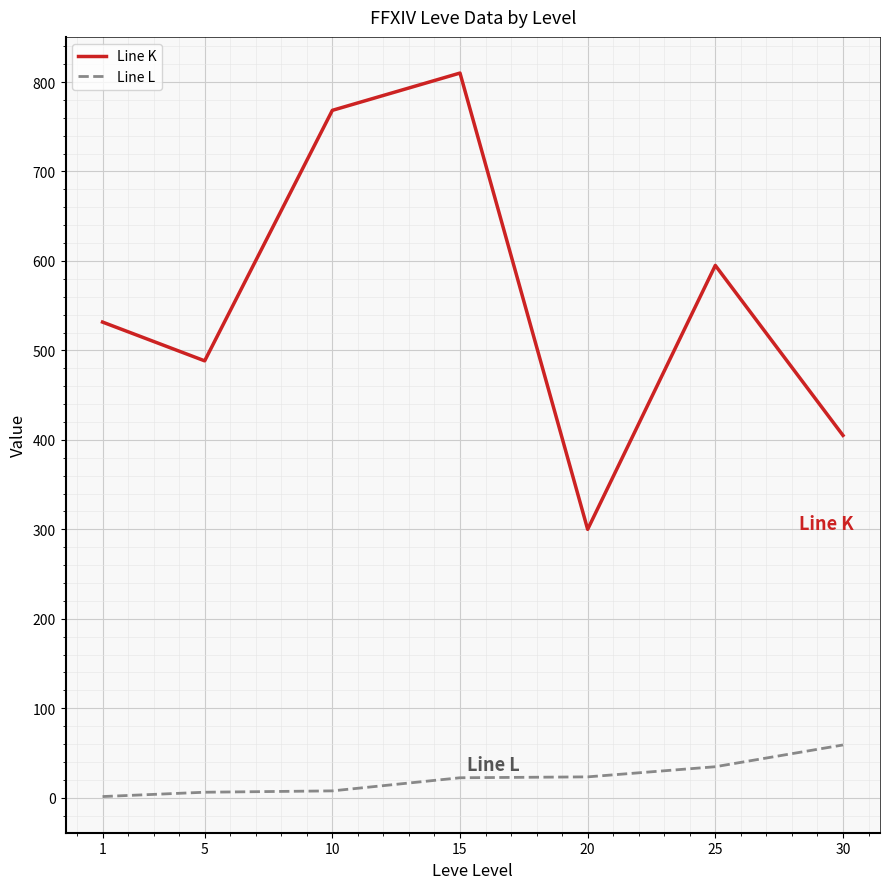

What is the average value of the Line L series?

22.1